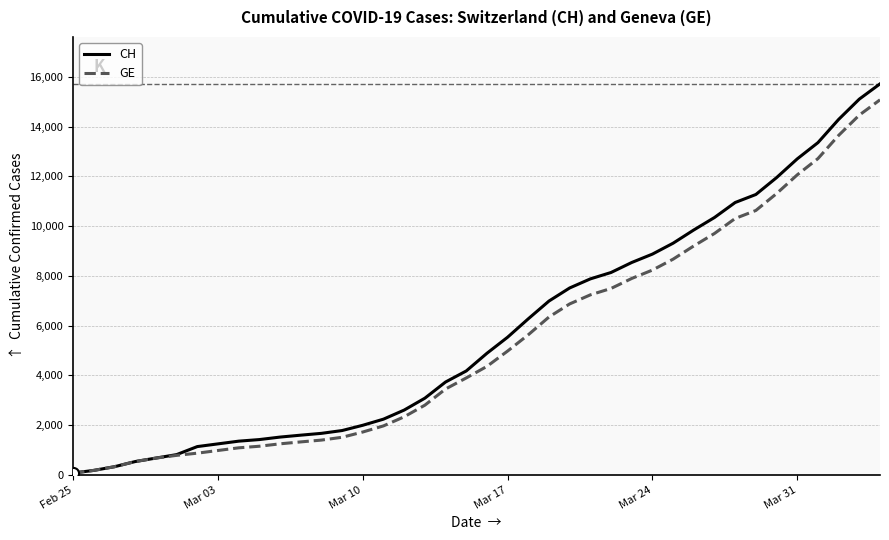

Which series has the largest range (max minus min)?

CH